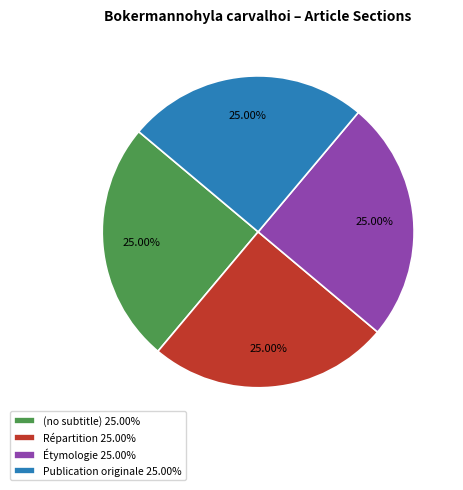

Approximately how many times larger is the value at Étymologie compared to Répartition?

1.0